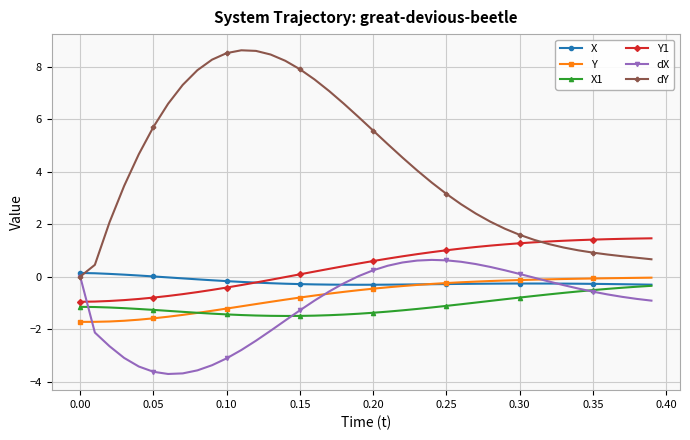

Which series has the largest total across all categories?

dY